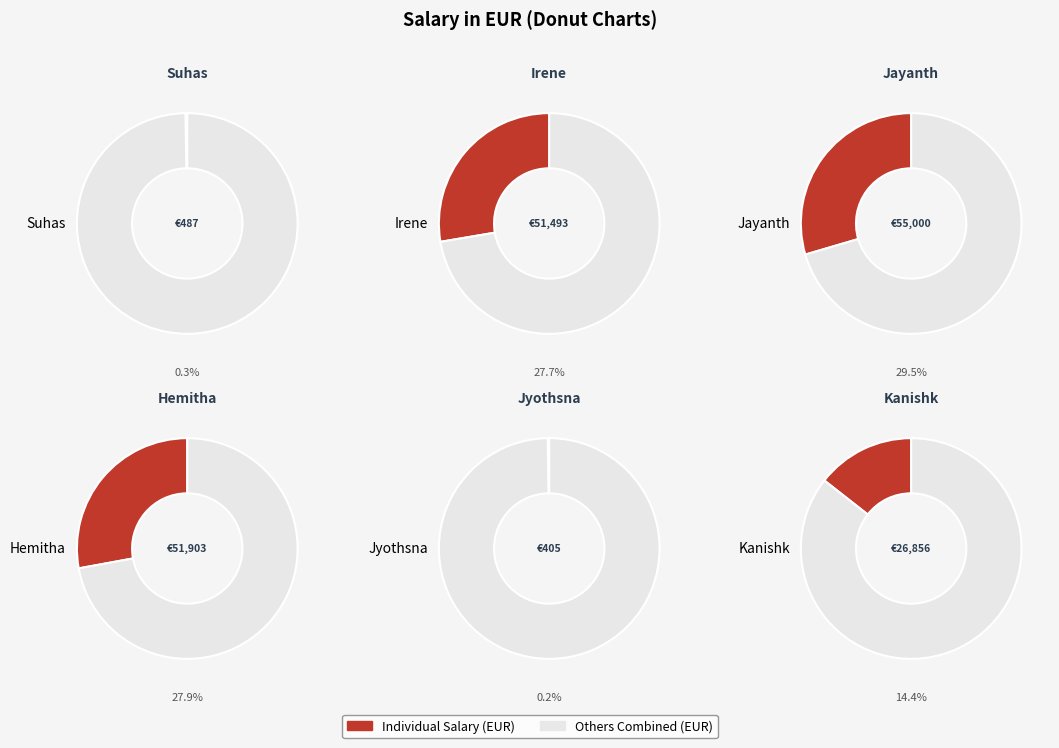

Is Kanishk the majority of the pie?

No